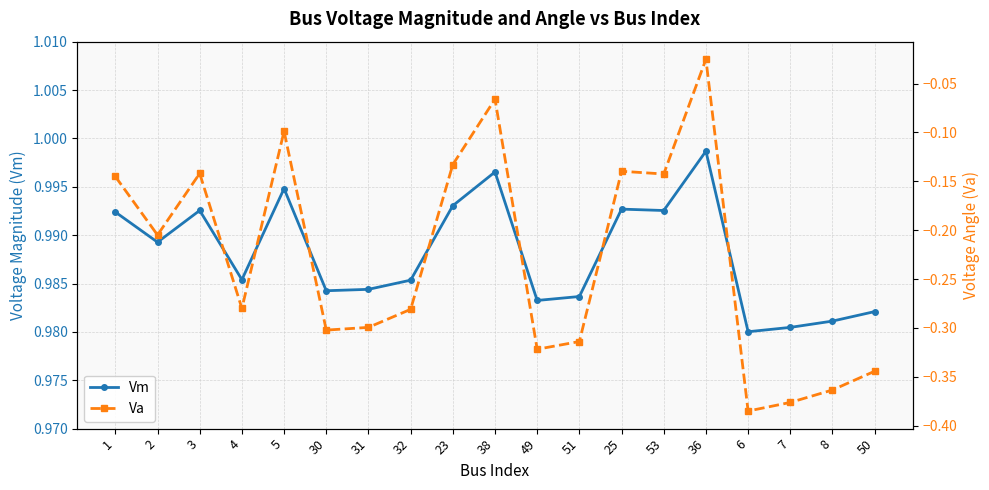

Is this an area chart (filled region under the line)?

No